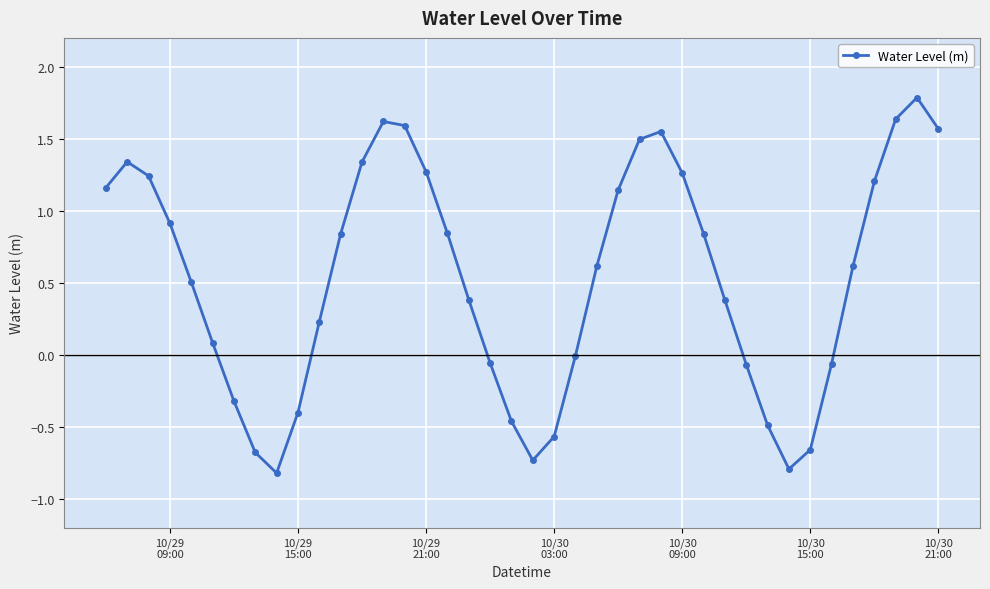

What is the maximum value shown in the chart?

1.8